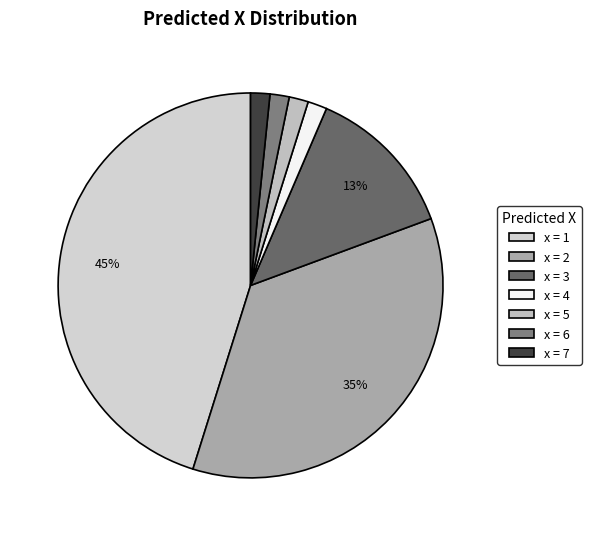

Is there any slice that represents more than half of the pie?

No